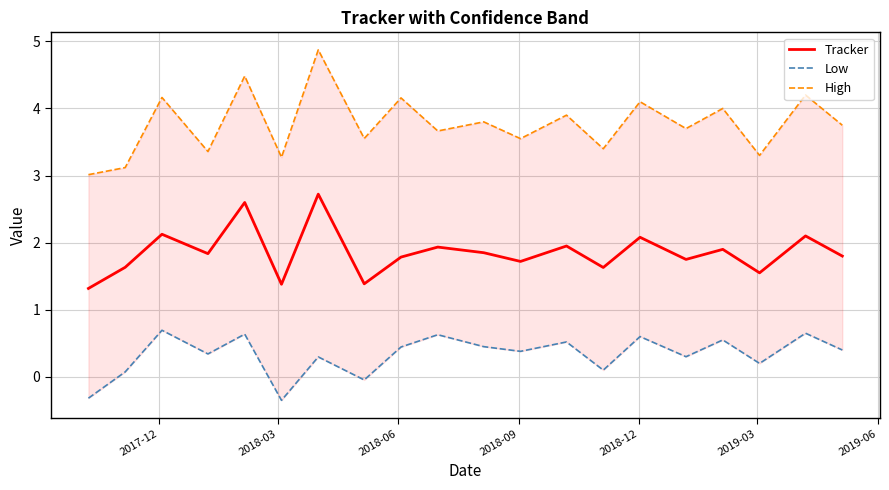

True or false: Low and High cross at least once.

False